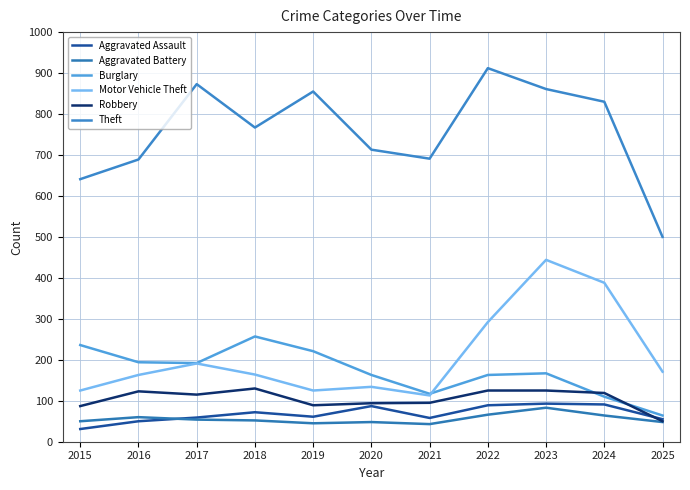

What is the value of the Aggravated Battery point at the 9th from the left?

83